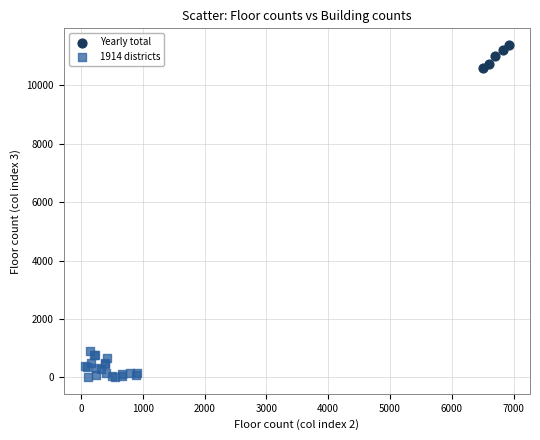

Which series contains the highest Y value?

Yearly total